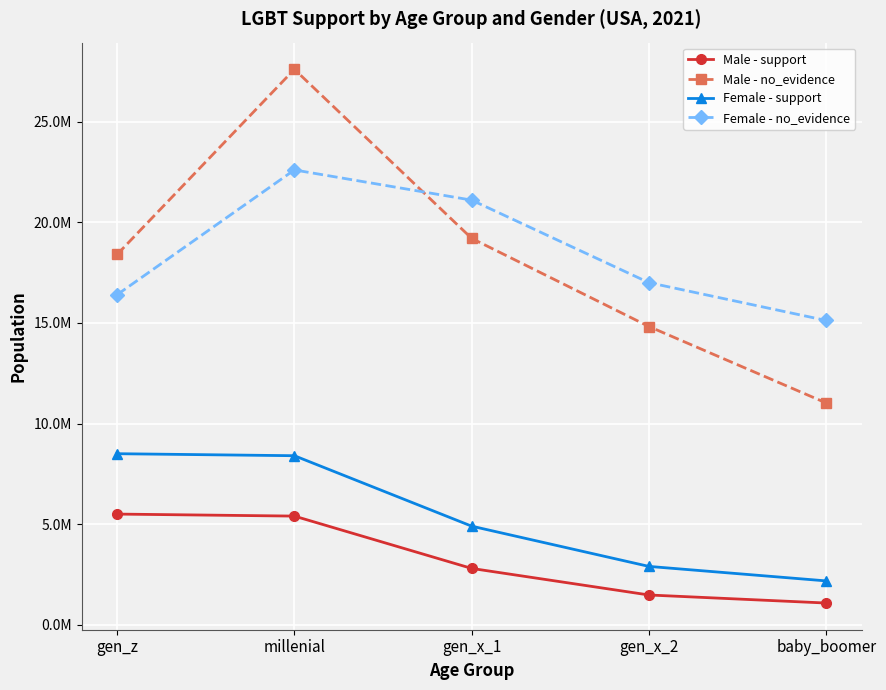

Reading left to right, transcribe all the data shown in this chart.

Male - support: gen_z=5500000	millenial=5400000	gen_x_1=2800000	gen_x_2=1480000	baby_boomer=1080000
Male - no_evidence: gen_z=18400000	millenial=27600000	gen_x_1=19200000	gen_x_2=14820000	baby_boomer=11020000
Female - support: gen_z=8500000	millenial=8400000	gen_x_1=4900000	gen_x_2=2900000	baby_boomer=2180000
Female - no_evidence: gen_z=16400000	millenial=22600000	gen_x_1=21100000	gen_x_2=17000000	baby_boomer=15120000